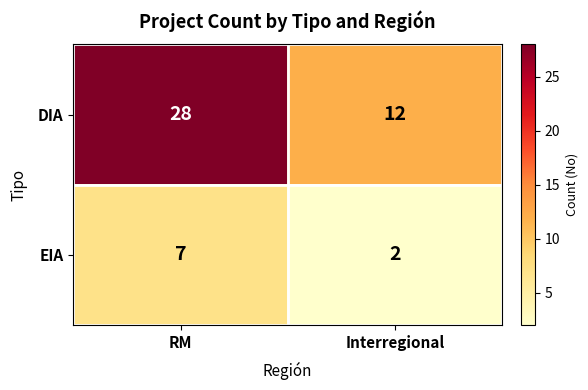

Which series changed the most between RM and Interregional?

DIA